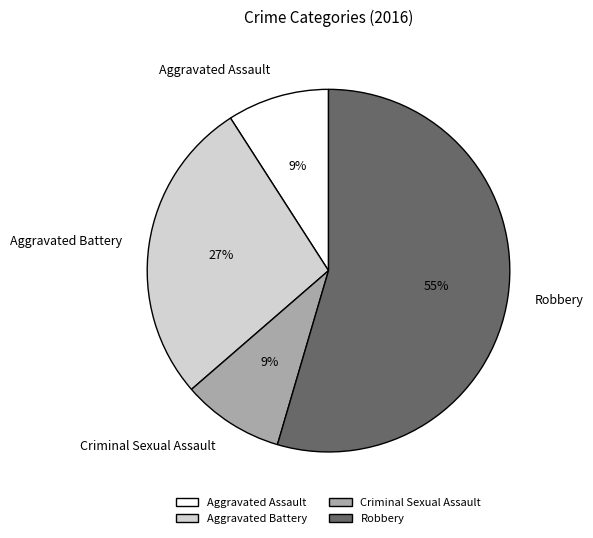

Is it true that Aggravated Battery is 27% of the pie?

True